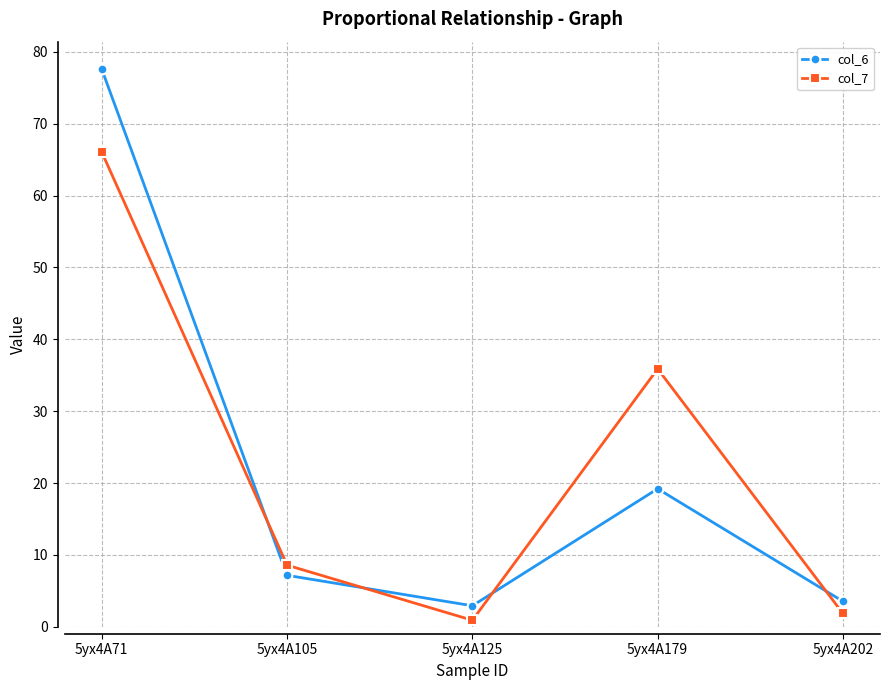

What is the difference between the col_6 values at 5yx4A179 and 5yx4A202?

15.7